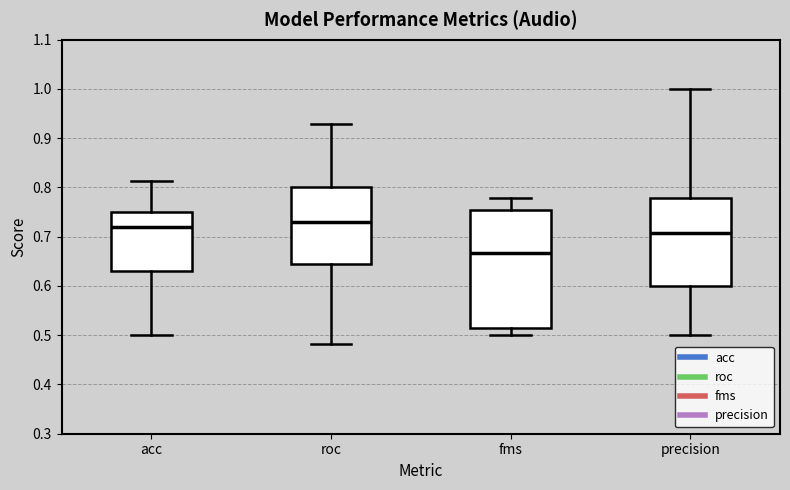

Comparing the boxes themselves (not the whiskers), which one is the tallest?

fms